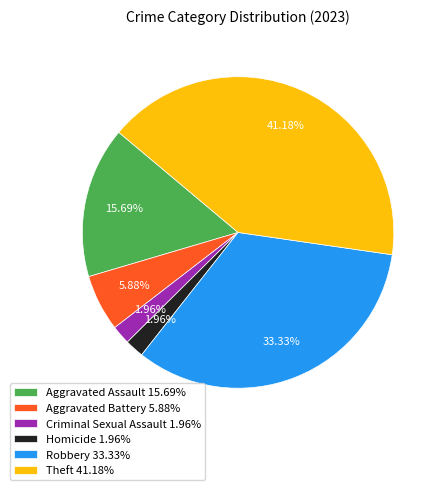

Between Aggravated Battery 5.88% and Aggravated Assault 15.69%, which is larger?

Aggravated Assault 15.69%